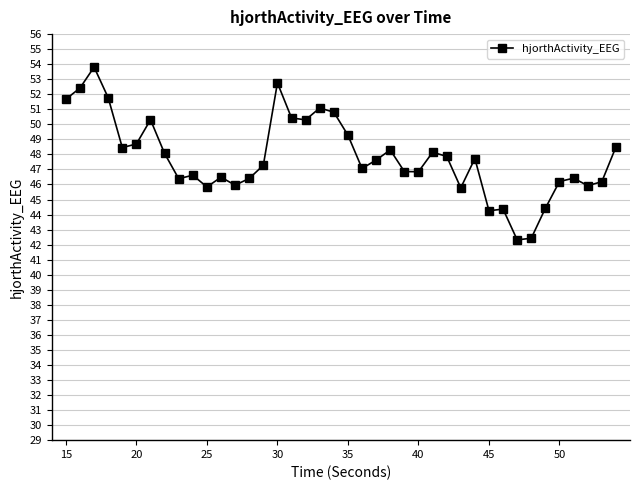

True or false: the data has more than 0 interior local peaks.

True